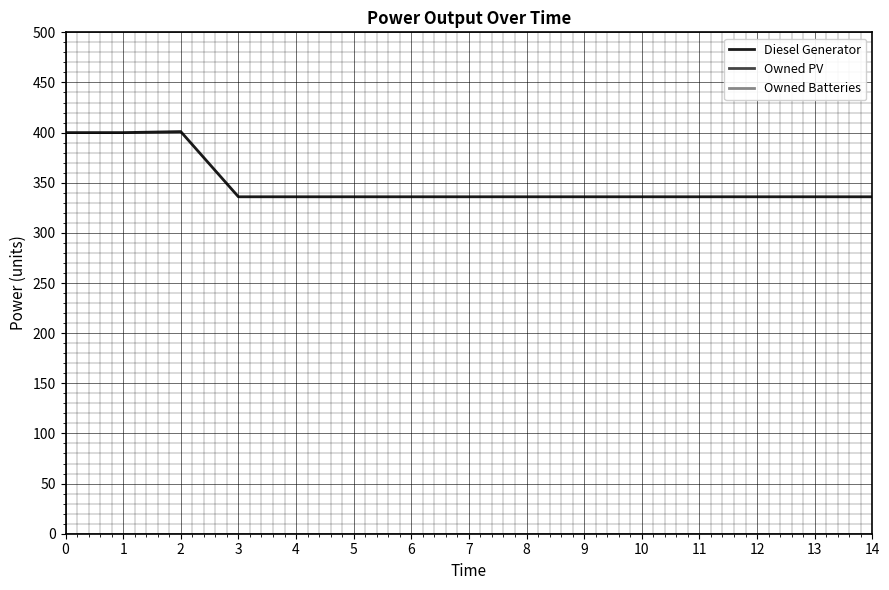

What is the spread (max minus min) of values at 9?

336